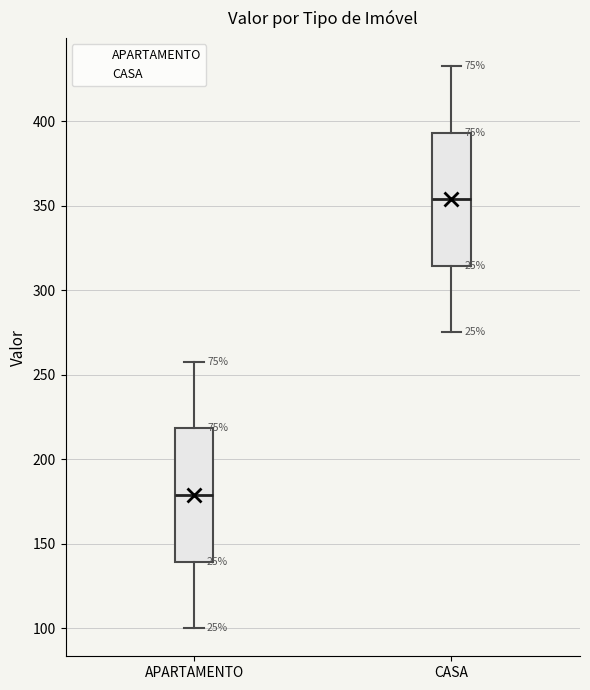

Which box's median line is the lowest?

APARTAMENTO